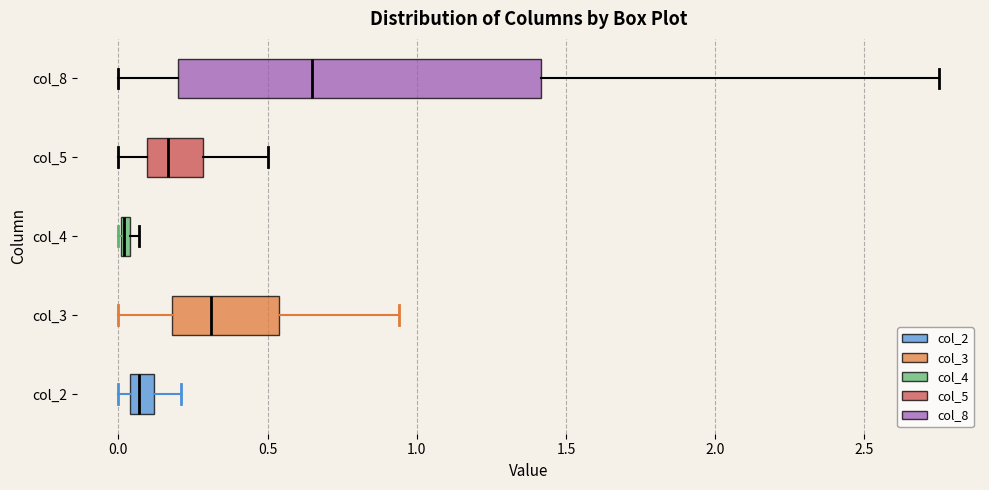

Where is the right edge of the box for col_5 on the x-axis? The values are not printed on the chart, so give them approximately, as read against the axis.

0.30